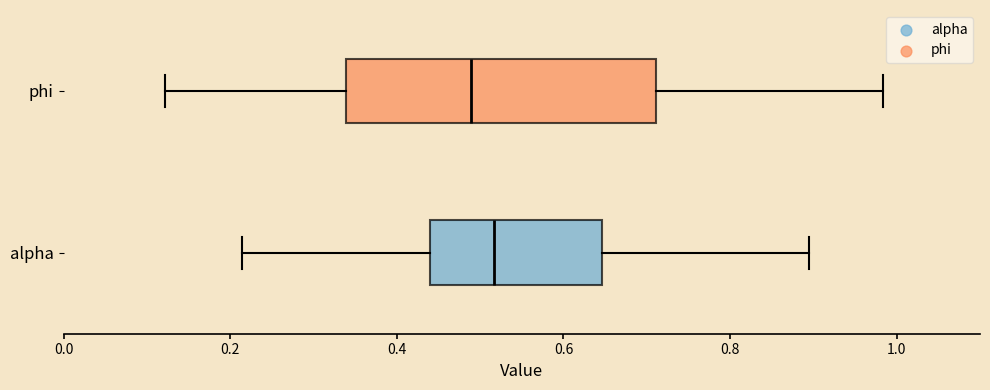

Which box's median line is the furthest to the left?

phi